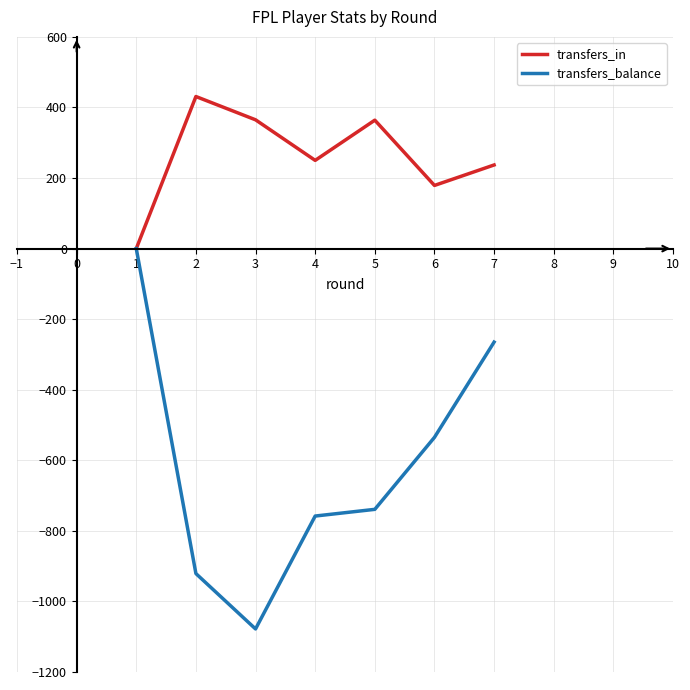

The value of transfers_balance at 7 is -265. True or false?

True